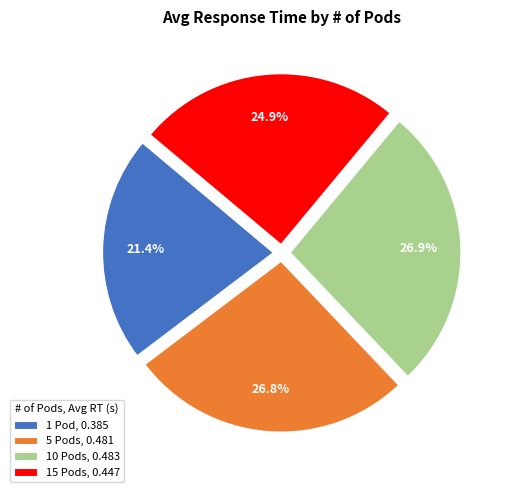

How many segments does this pie chart have?

4